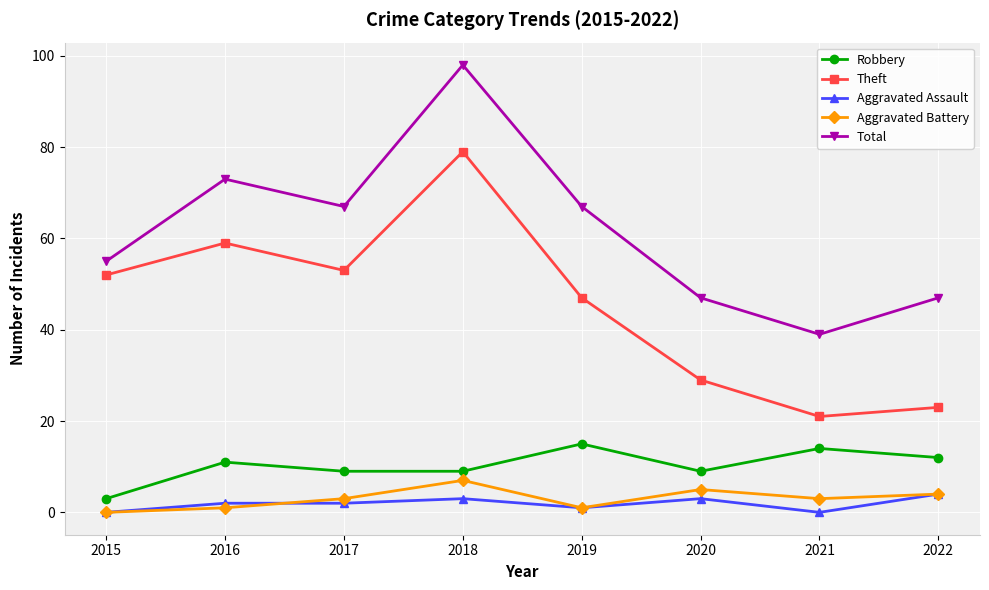

At which category does the chart reach its peak across all series?

2018